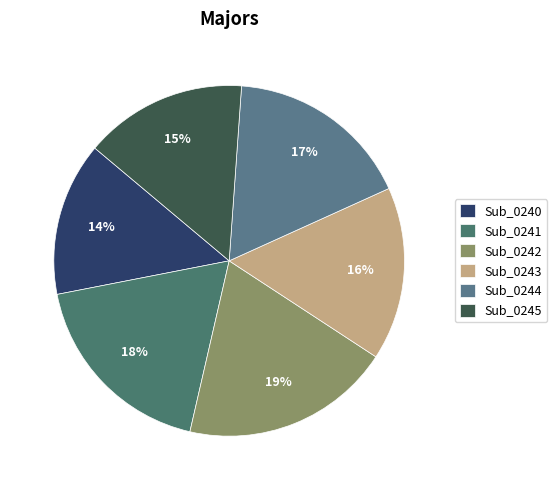

True or false: Sub_0243 accounts for 16% of the total.

True